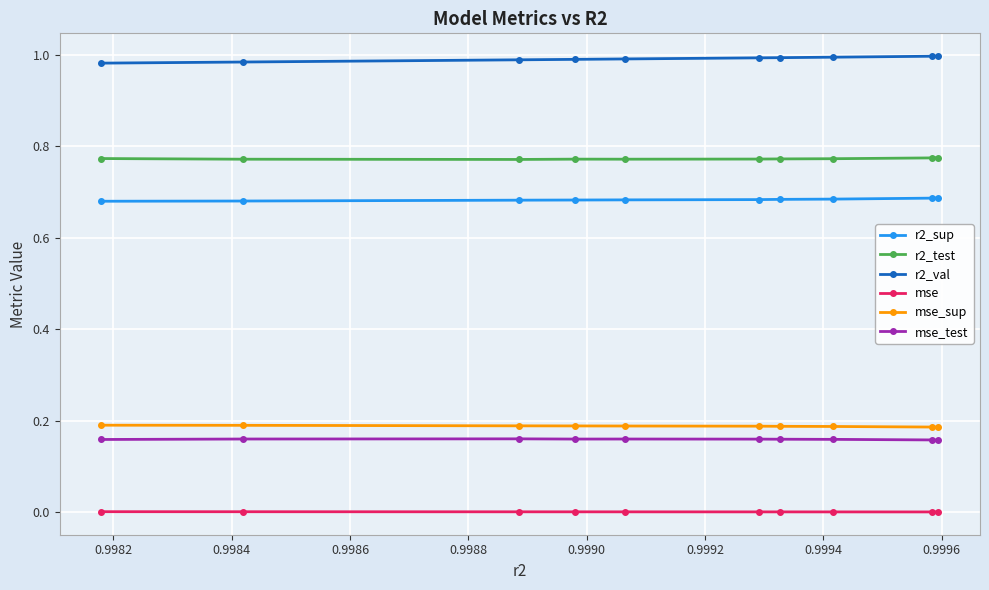

True or false: mse_sup and mse intersect in this chart.

False